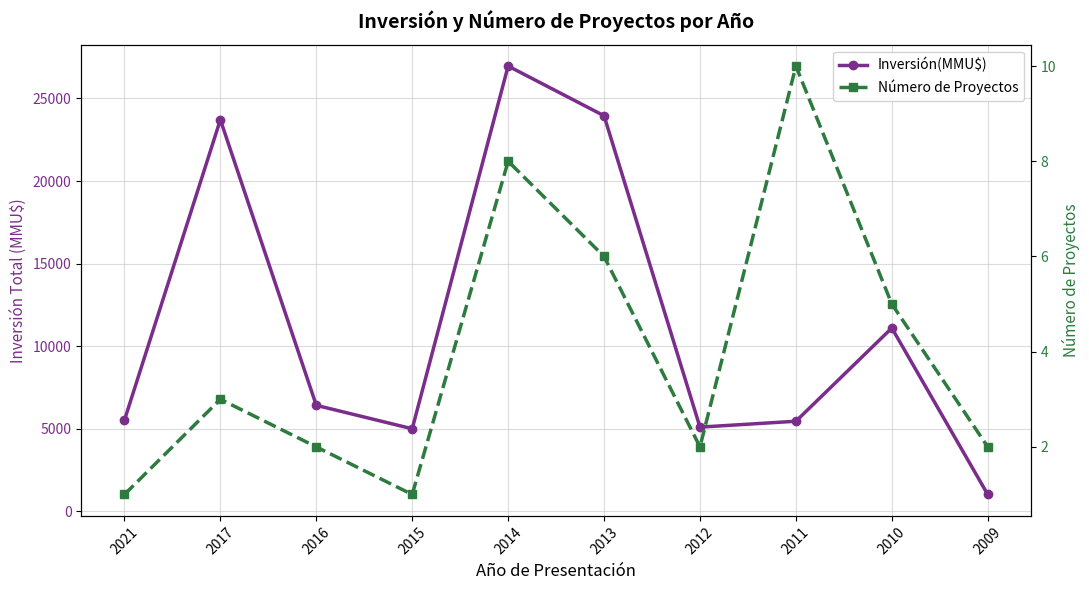

Where does the Número de Proyectos series first go above 3?

2014